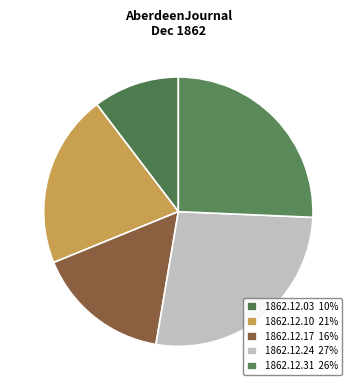

Which category has the smallest portion of the pie?

1862.12.03